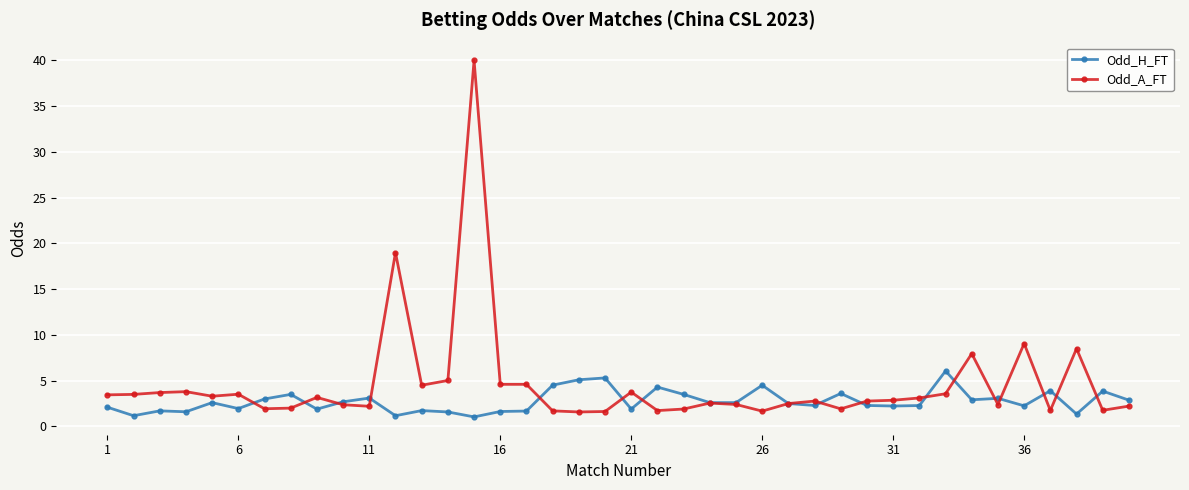

What is the minimum value for Odd_H_FT?

1.0